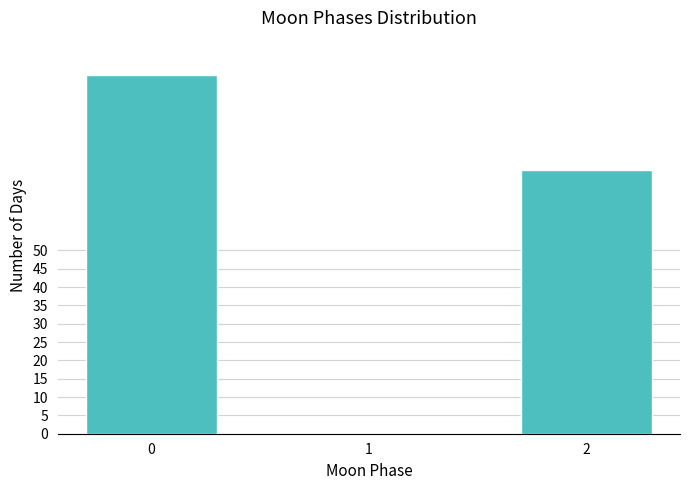

Reading right to left, list all the values displayed in this chart.

2=72	1=0	0=98